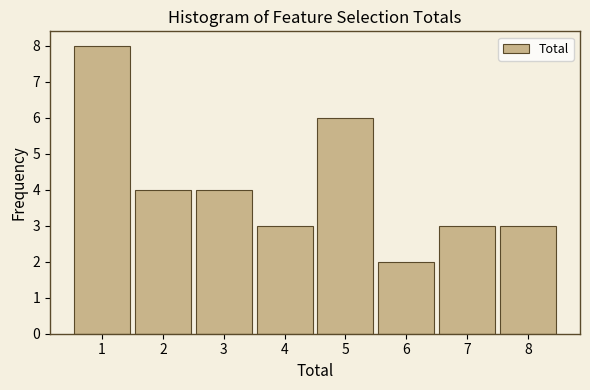

Reading left to right, list every bar in this chart as the range it spans on the x-axis followed by its height. The values are not printed on the chart, so give them approximately, as read against the axis.

0.5 to 1.5: 8
1.5 to 2.5: 4
2.5 to 3.5: 4
3.5 to 4.5: 3
4.5 to 5.5: 6
5.5 to 6.5: 2
6.5 to 7.5: 3
7.5 to 8.5: 3